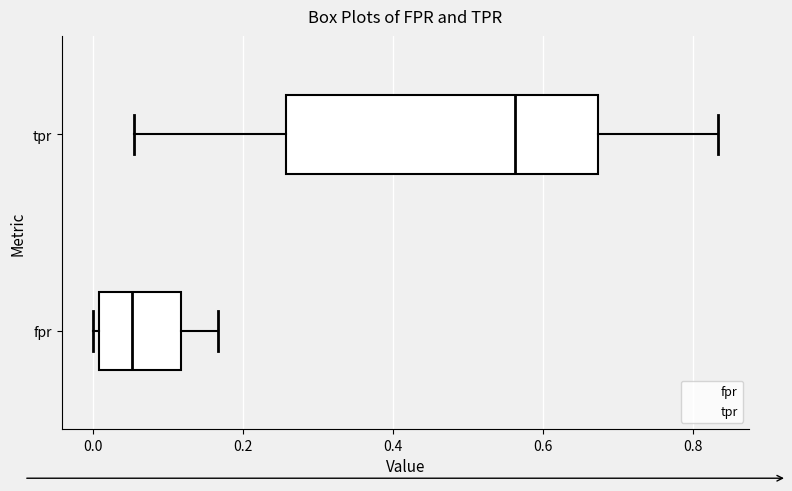

Where does the right whisker of the box for tpr end on the x-axis? The values are not printed on the chart, so give them approximately, as read against the axis.

0.84